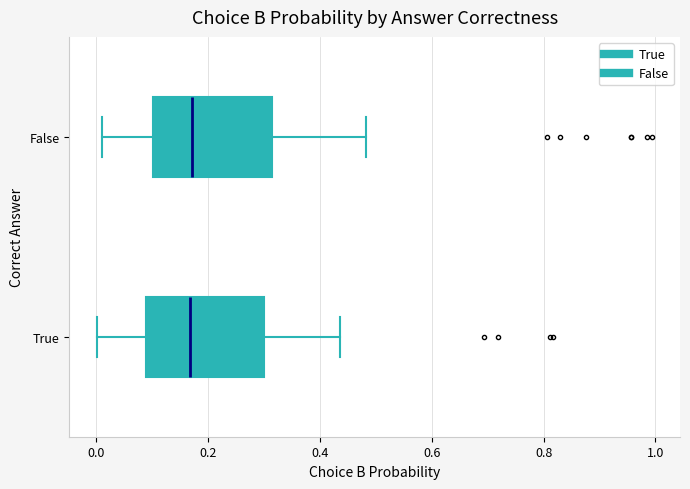

Where is the left edge of the box for False on the x-axis? The values are not printed on the chart, so give them approximately, as read against the axis.

0.10